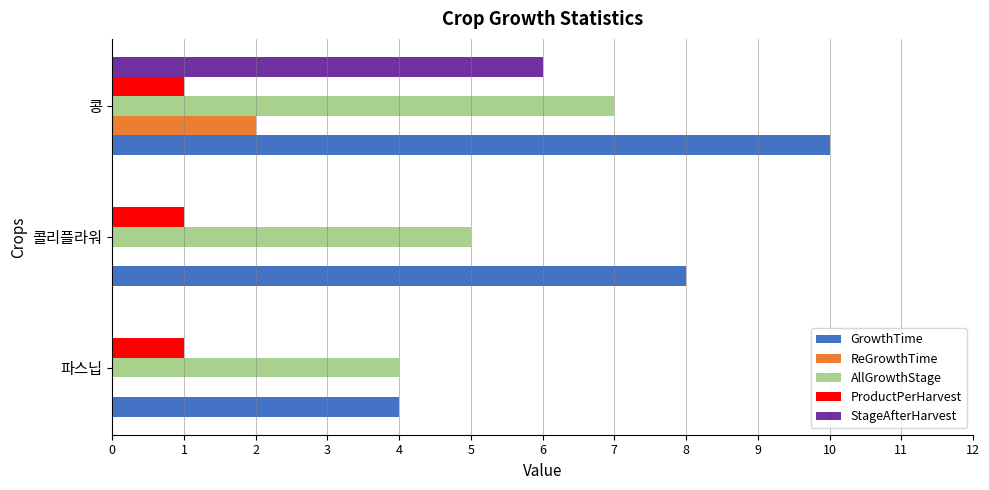

Read the AllGrowthStage value at 콜리플라워.

5